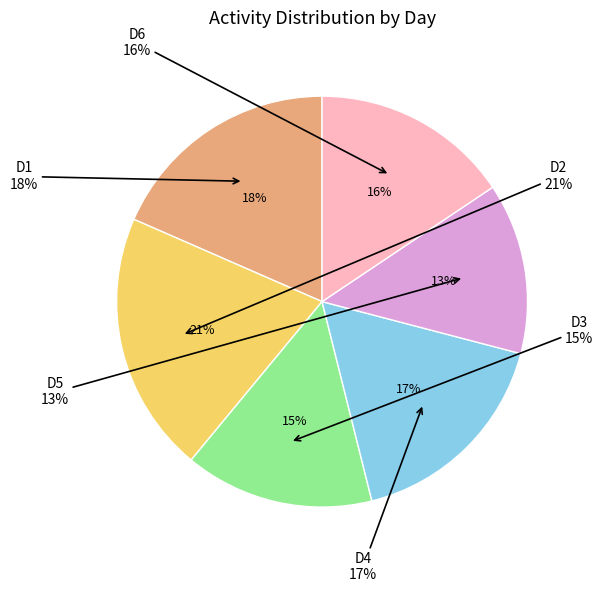

To the nearest percent, what is the average slice percentage?

17%